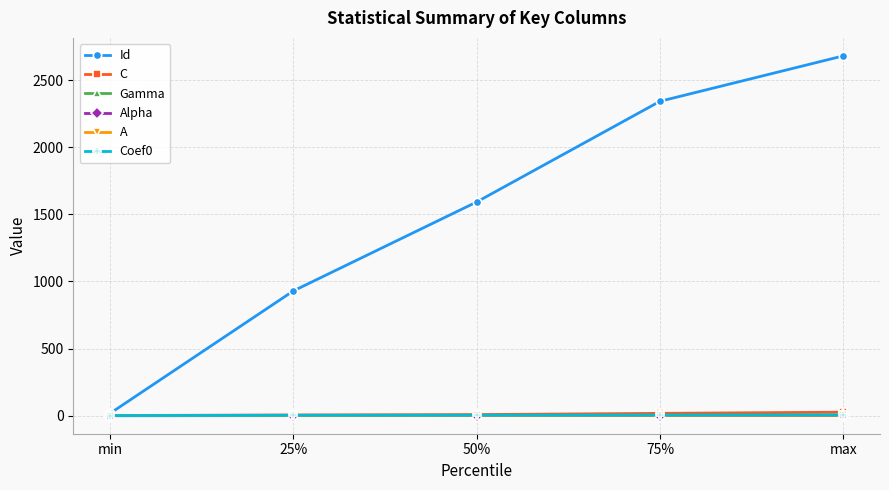

Which series has the largest range (max minus min)?

Id